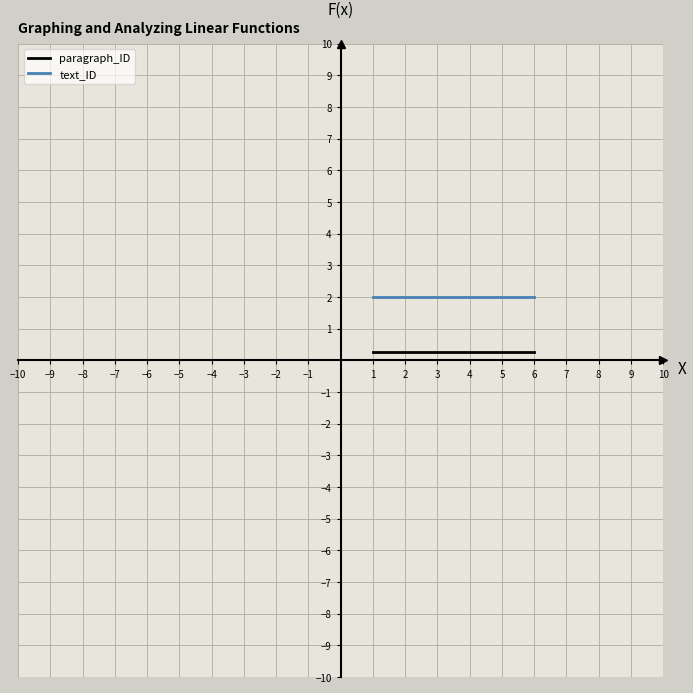

Is the value of text_ID at 6 greater than the value of paragraph_ID at 6?

Yes